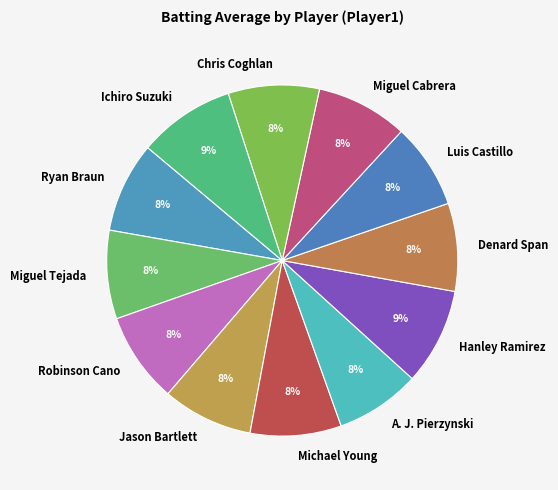

True or false: Robinson Cano accounts for 16% of the total.

False